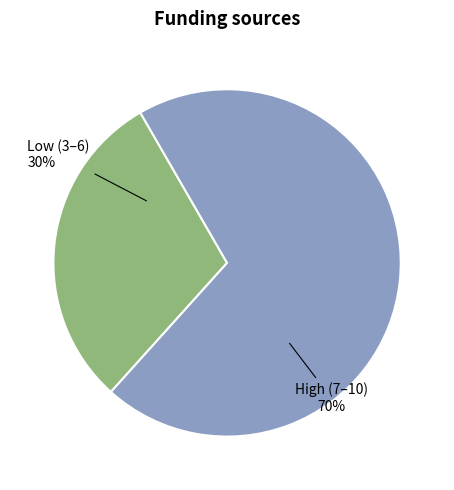

Is there a majority slice in this chart?

Yes